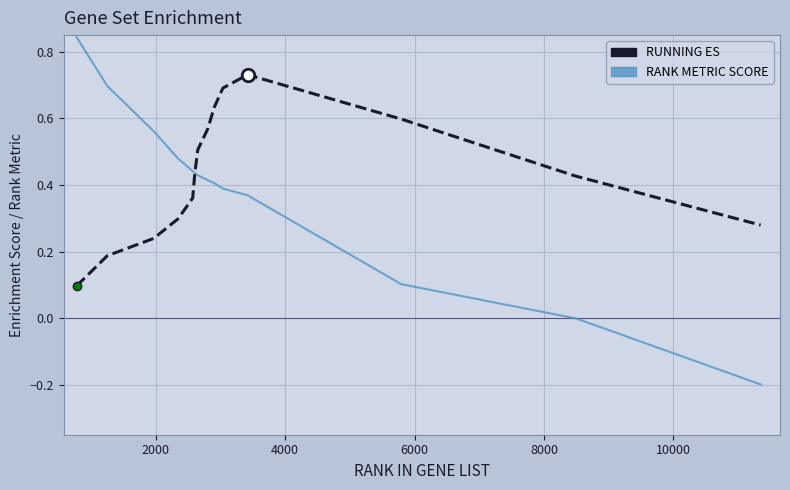

What is the sum of all RUNNING ES values?

6.5